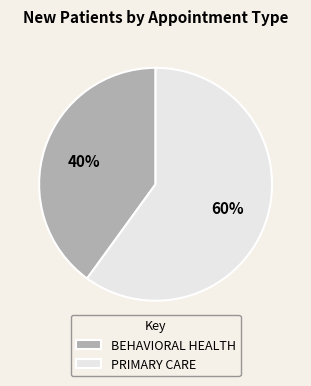

To the nearest percent, what is the average slice percentage?

50%